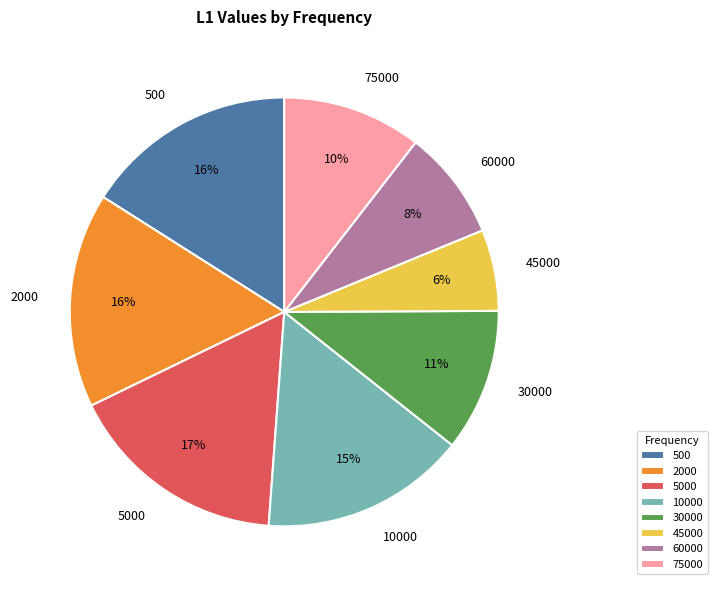

What is the smallest slice in the pie chart?

45000